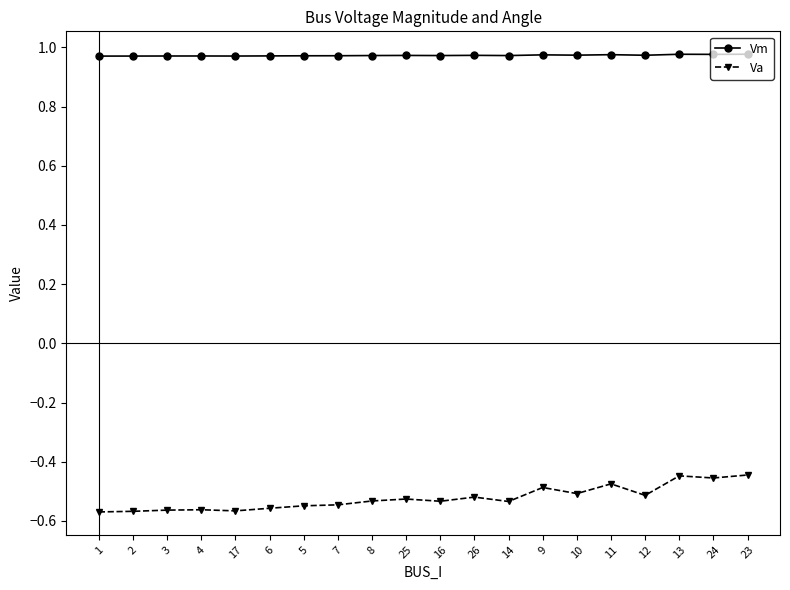

True or false: Vm has more than 0 points higher than both neighbors.

True